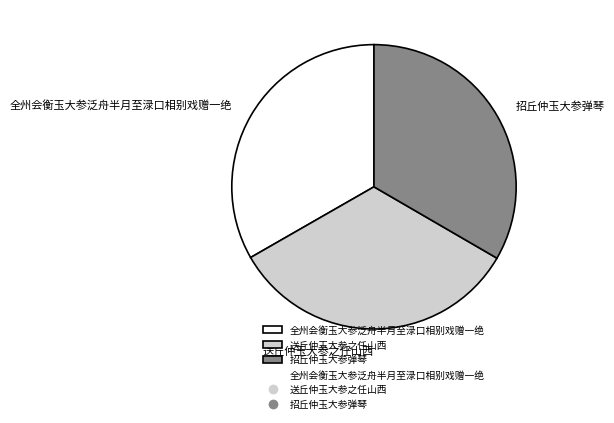

Combined, do 招丘仲玉大参弹琴 and 全州会衡玉大参泛舟半月至渌口相别戏赠一绝 account for over 50%?

Yes